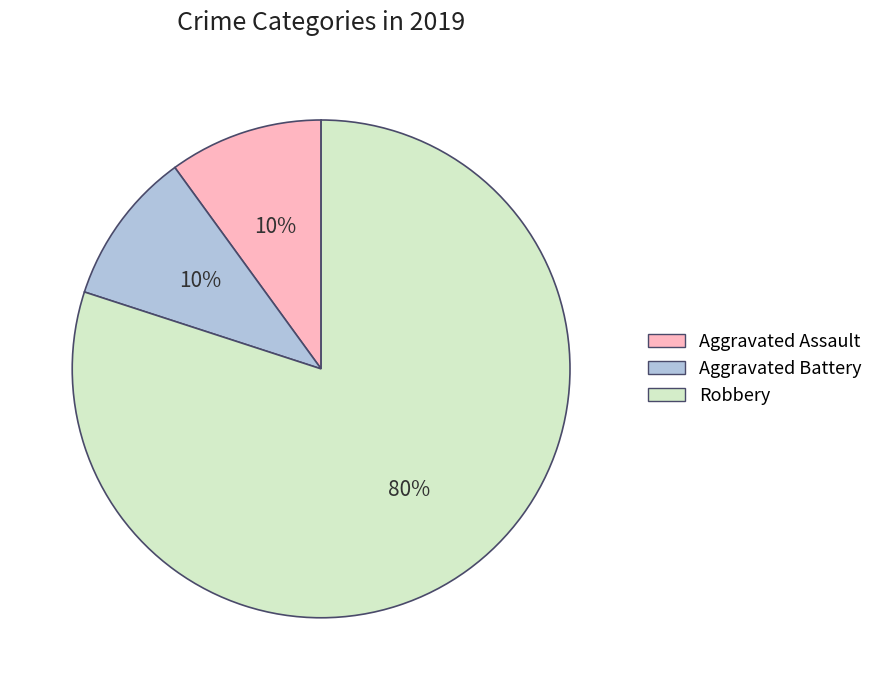

Which slice is the largest?

Robbery